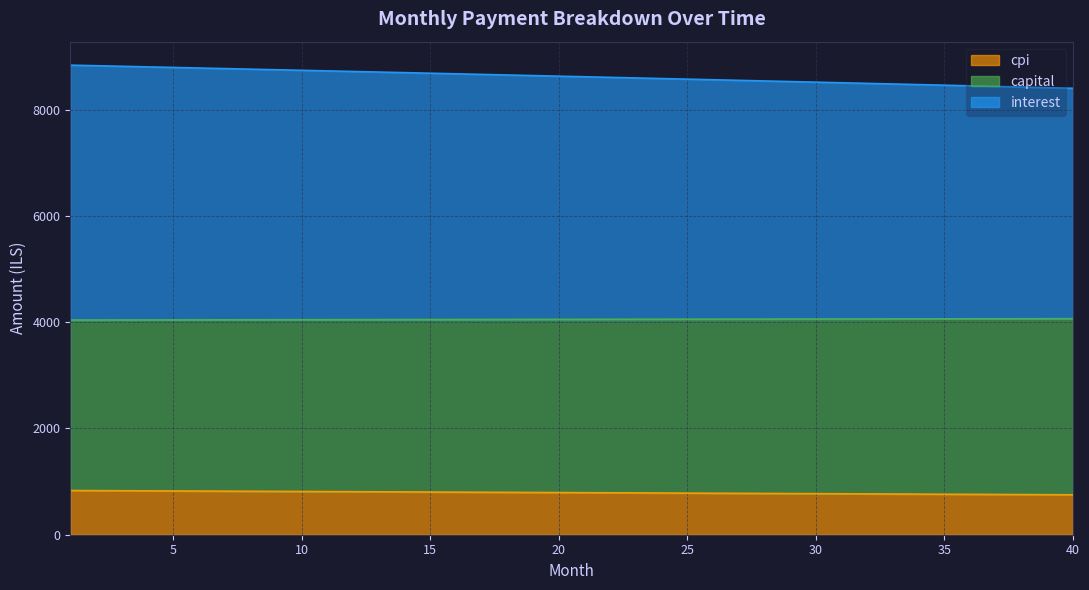

What is the minimum value for cpi?

751.1